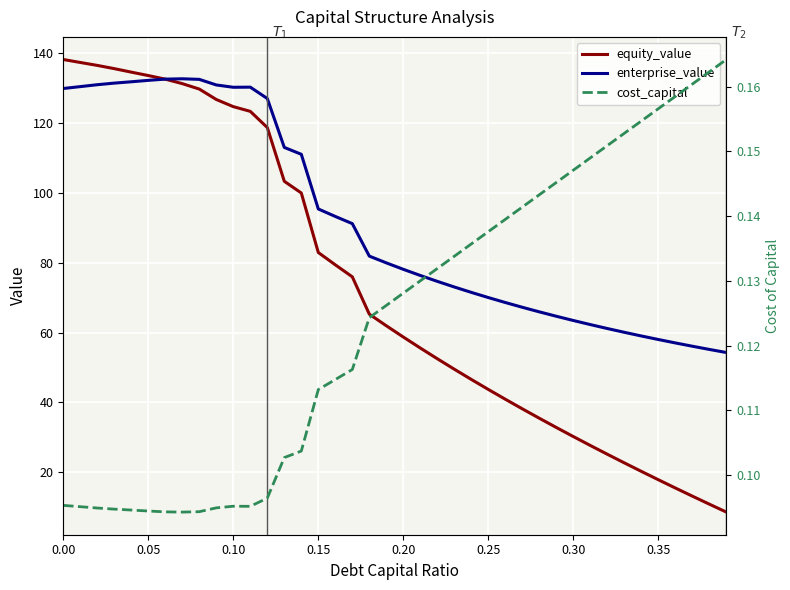

Is this an area chart (filled region under the line)?

No